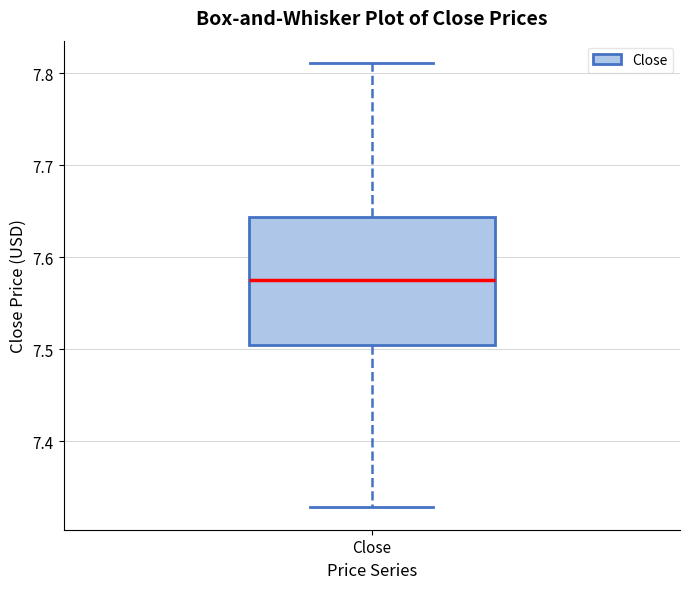

Transcribe this box plot: give where the median line is, the range the box spans, and where the two whiskers end, as read against the y-axis. The values are not printed on the chart, so give them approximately, as read against the axis.

median 7.58, box 7.50 to 7.64, whiskers 7.33 to 7.81